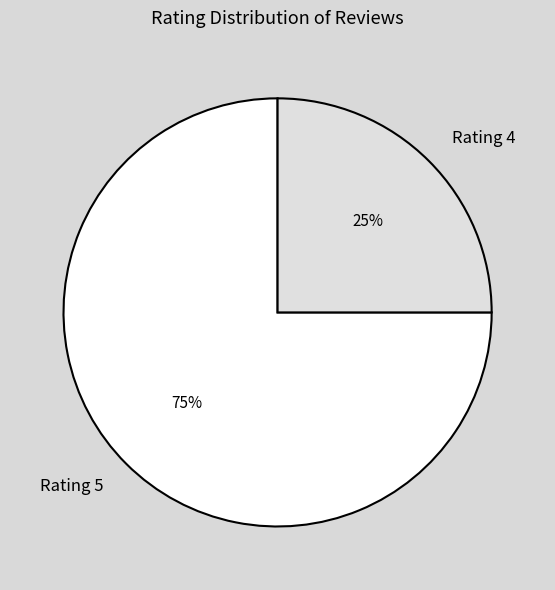

Is there any slice that represents more than half of the pie?

Yes